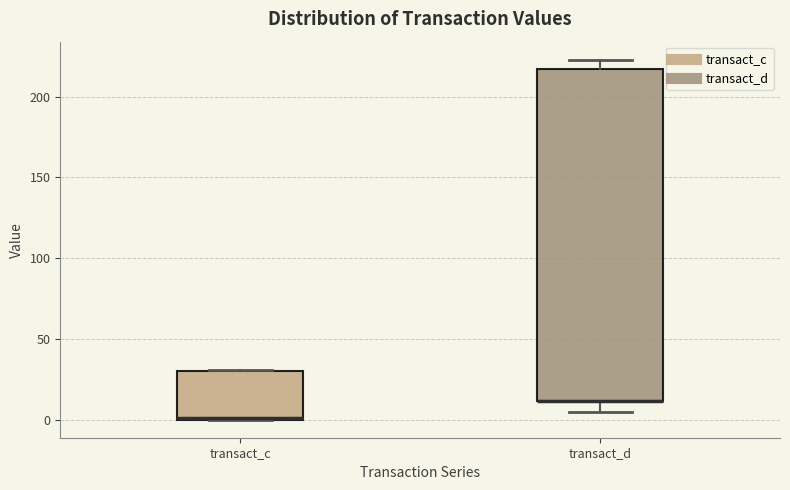

Reading left to right, read every box against the y-axis: the position of its median line, the range the box covers, and the ends of its whiskers. The values are not printed on the chart, so give them approximately, as read against the axis.

transact_c: median 0 (drawn on the box's lower edge), box 0 to 30, whiskers 0 to 30
transact_d: median 10 (drawn on the box's lower edge), box 10 to 215, whiskers 5 to 225